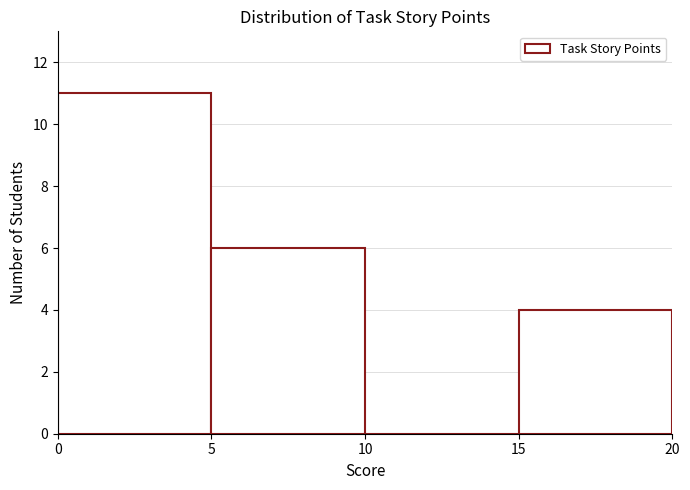

What is the height of the bar covering 15 to 20 on the x-axis? The values are not printed on the chart, so give them approximately, as read against the axis.

4